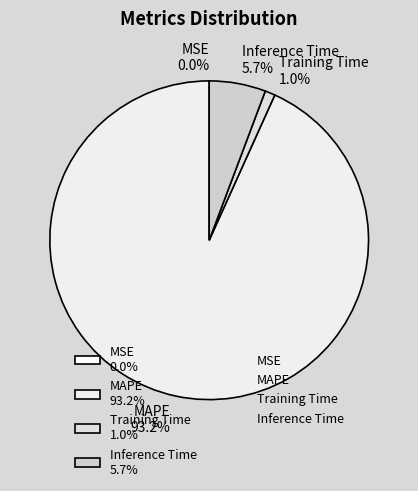

Between Inference Time 5.7% and Training Time 1.0%, which is larger?

Inference Time 5.7%